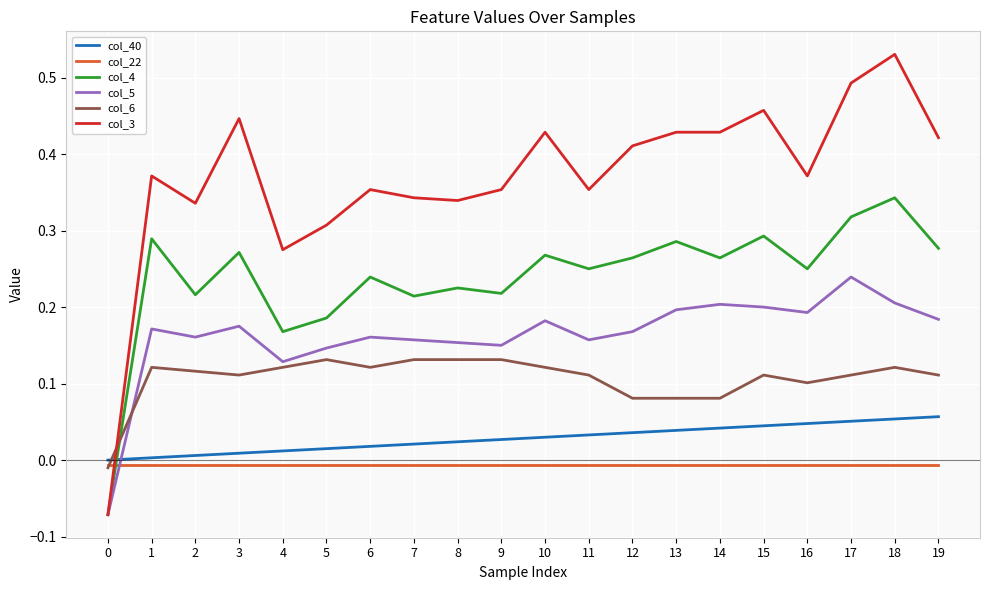

Which category has the highest value across all series?

18